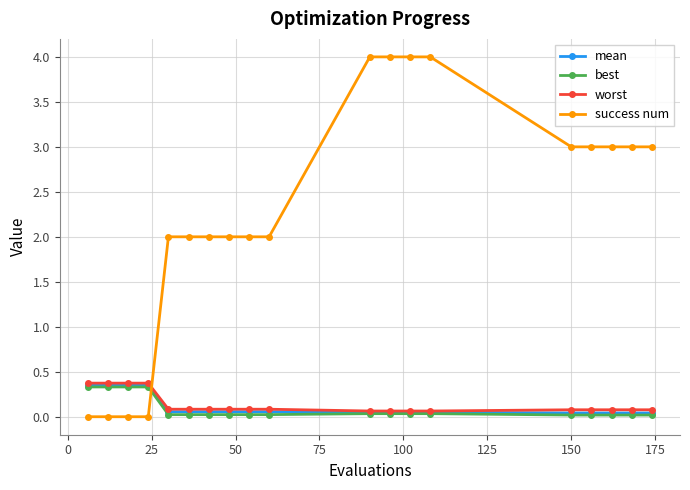

Which series has the largest range (max minus min)?

success num